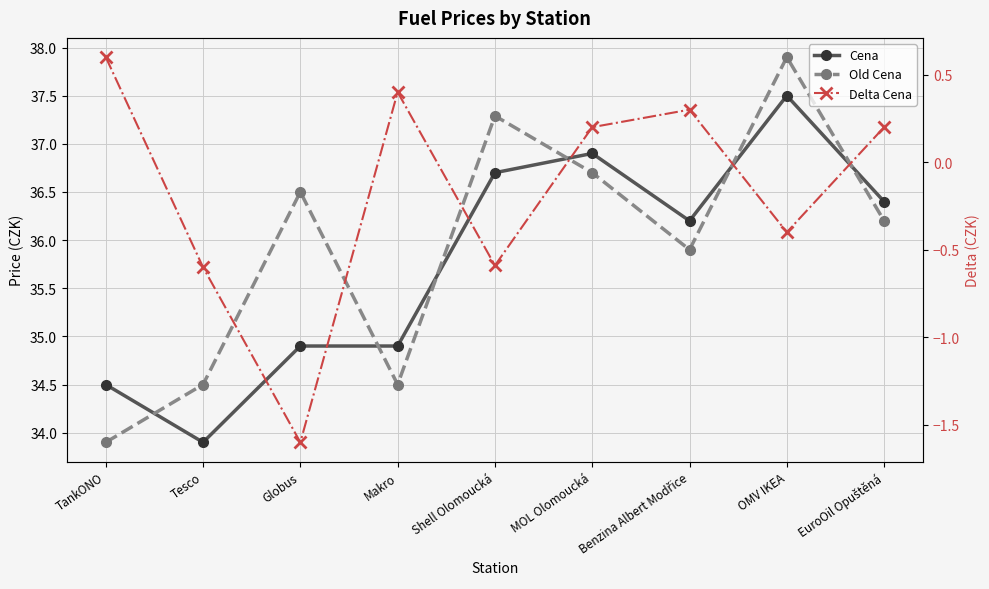

Is this an area chart (filled region under the line)?

No